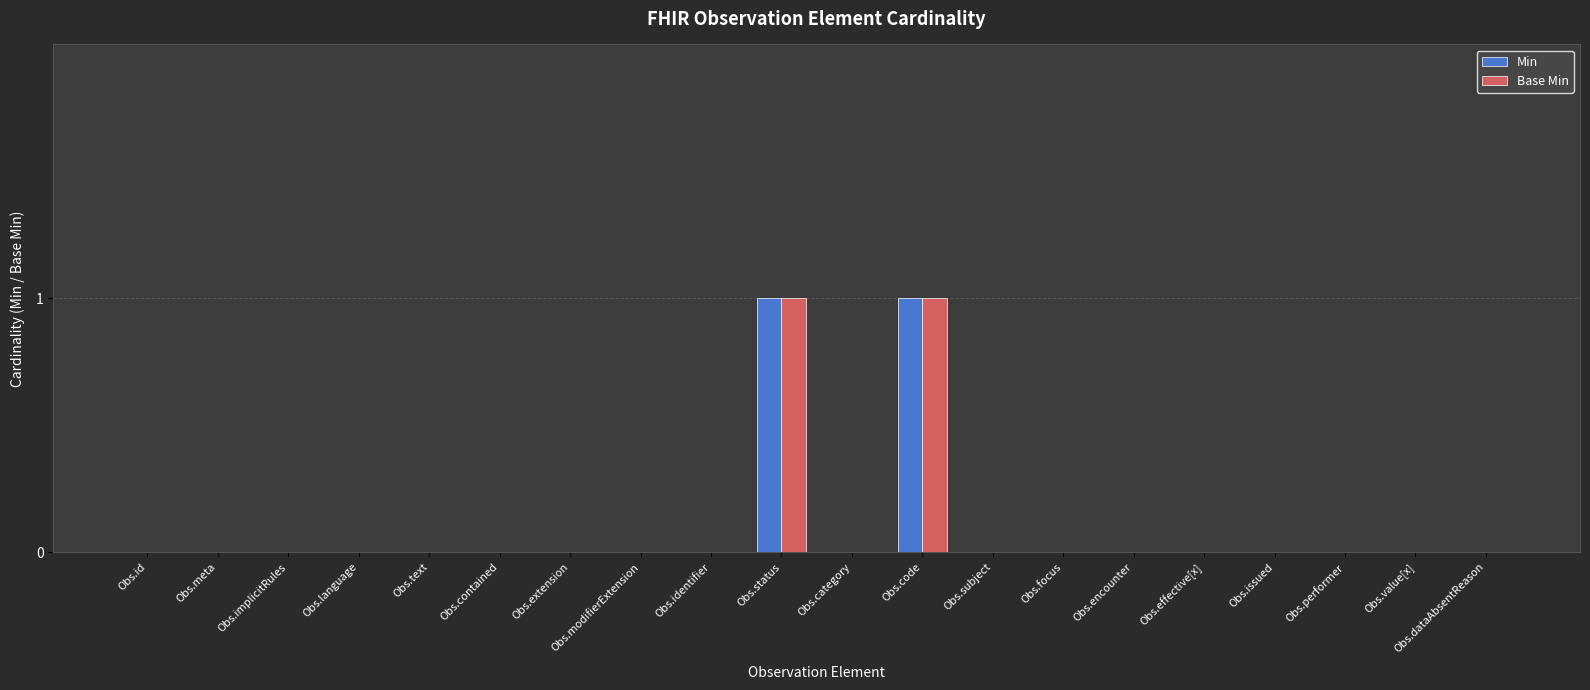

True or false: Min has a value of 0 at Obs.language.

True